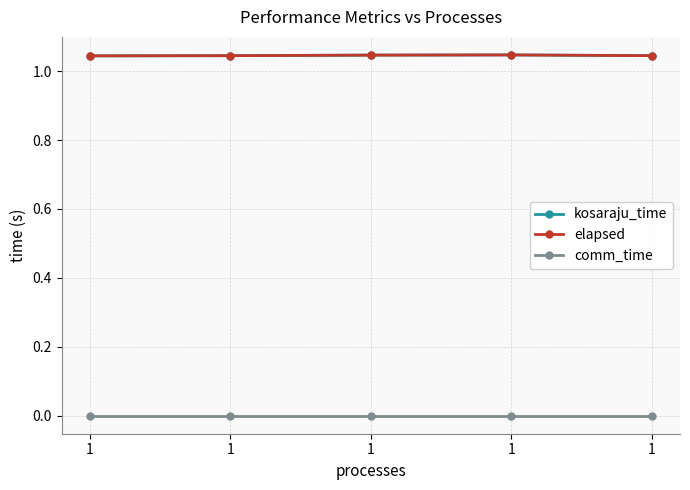

Does the chart have visible grid lines?

Yes